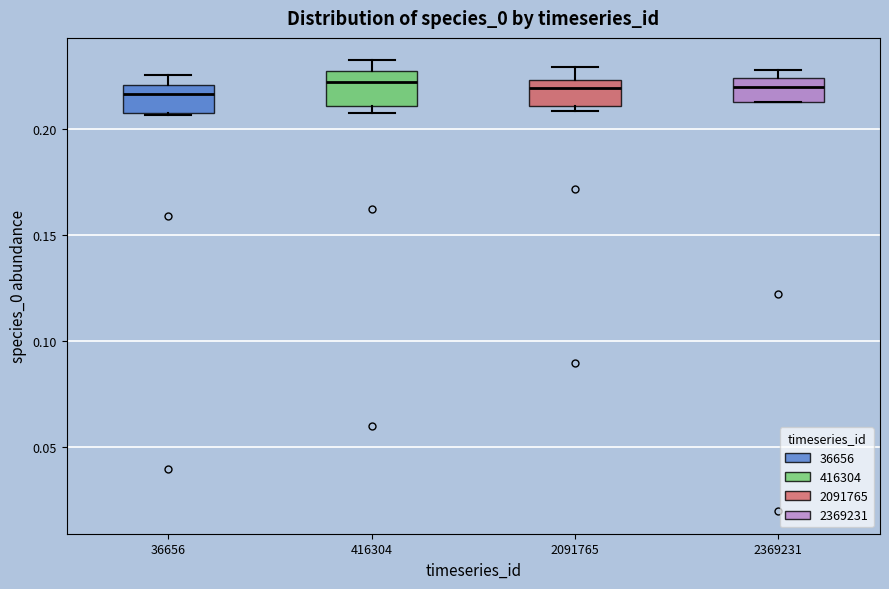

Reading left to right, read every box against the y-axis: the position of its median line, the range the box covers, and the ends of its whiskers. The values are not printed on the chart, so give them approximately, as read against the axis.

36656: median 0.215, box 0.210 to 0.220, whiskers 0.205 to 0.225
416304: median 0.220, box 0.210 to 0.225, whiskers 0.210 (just below the box's lower edge) to 0.230
2091765: median 0.220, box 0.210 to 0.225, whiskers 0.210 (just below the box's lower edge) to 0.230
2369231: median 0.220, box 0.215 to 0.225, whiskers 0.215 to 0.230